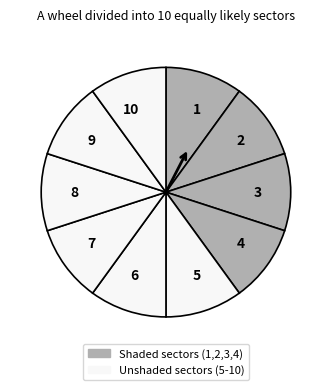

Is there a majority slice in this chart?

No